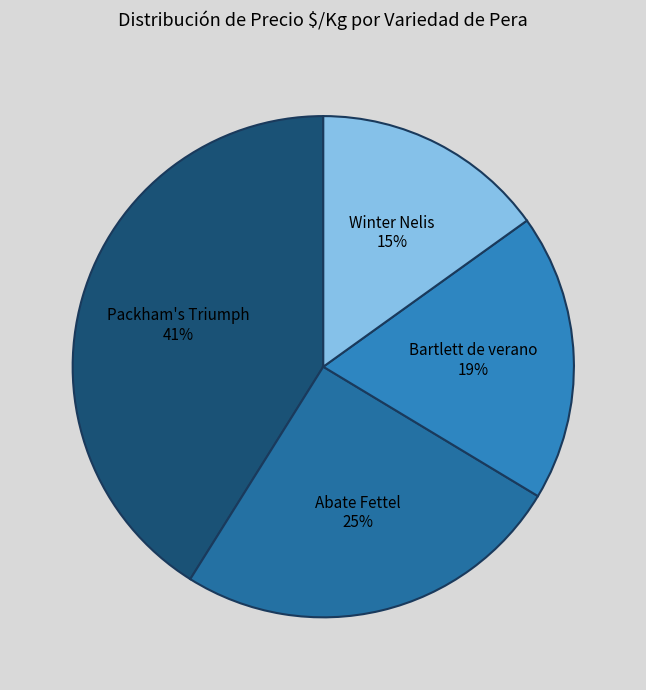

Which slice is the largest?

Packham's Triumph